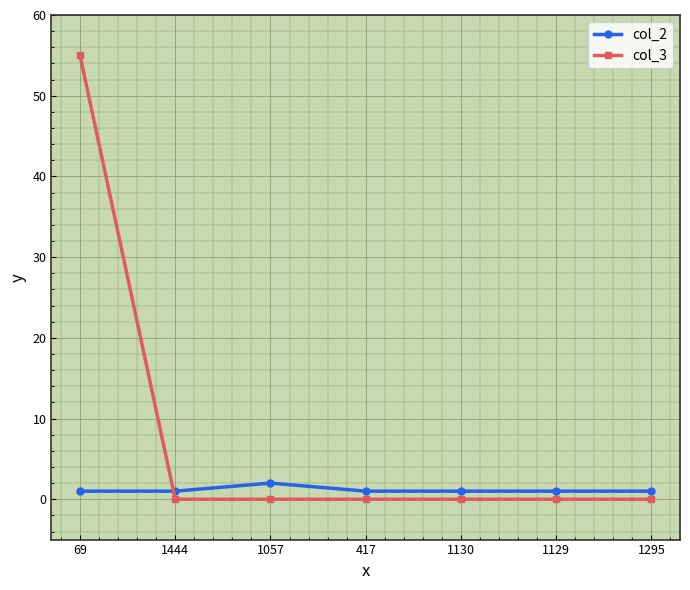

Between which two adjacent categories do col_2 and col_3 first intersect?

69 and 1444